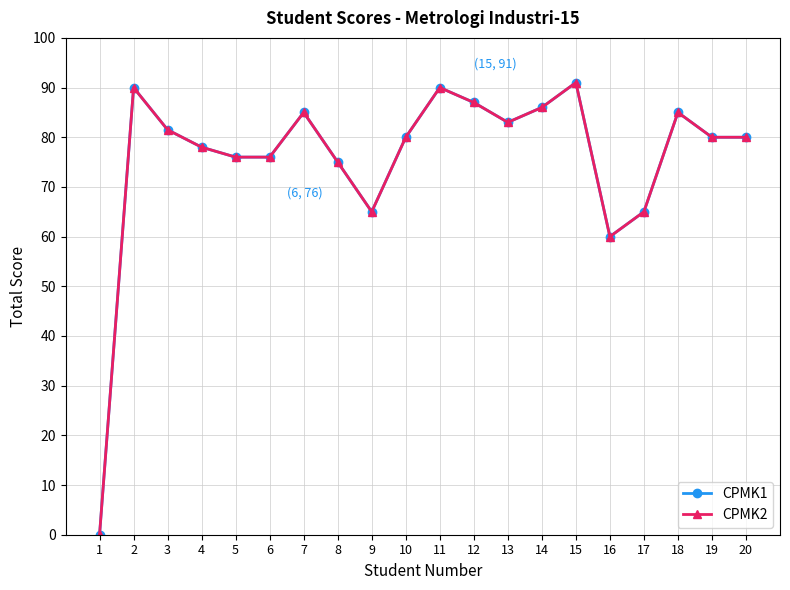

Does the chart have visible grid lines?

Yes